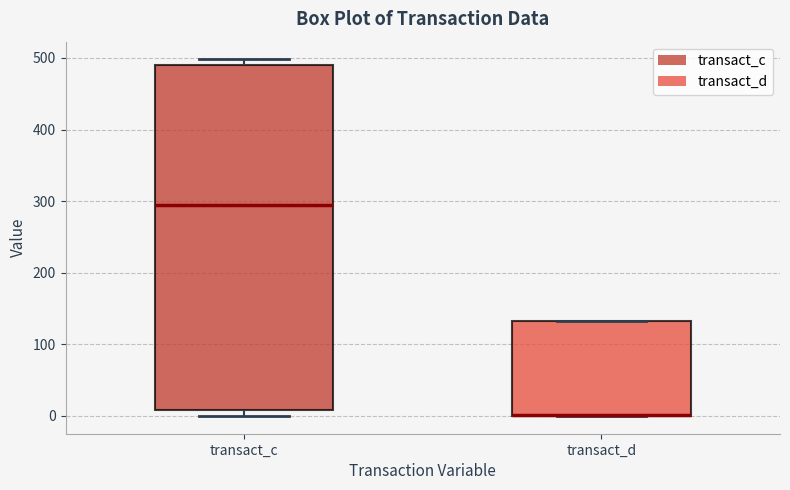

Reading left to right, transcribe this box plot: for each box, give where its median line is, the range the box spans, and where its two whiskers end, as read against the y-axis. The values are not printed on the chart, so give them approximately, as read against the axis.

transact_c: median 290, box 10 to 490, whiskers 0 to 500
transact_d: median 0 (drawn on the box's lower edge), box 0 to 130, whiskers 0 to 130